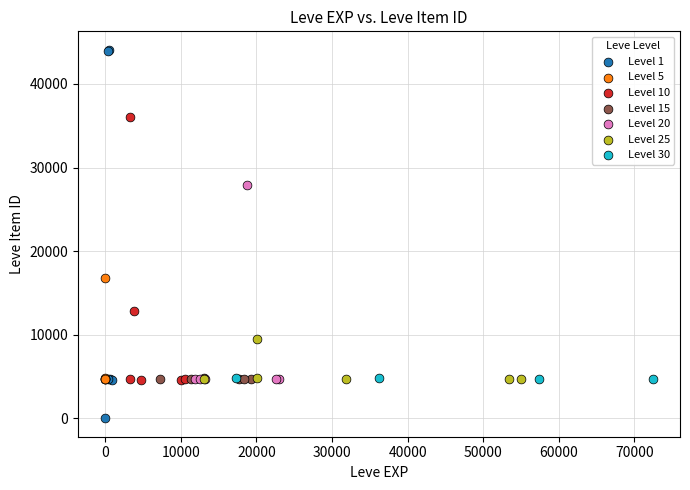

Which series contains the lowest Y value?

Level 1